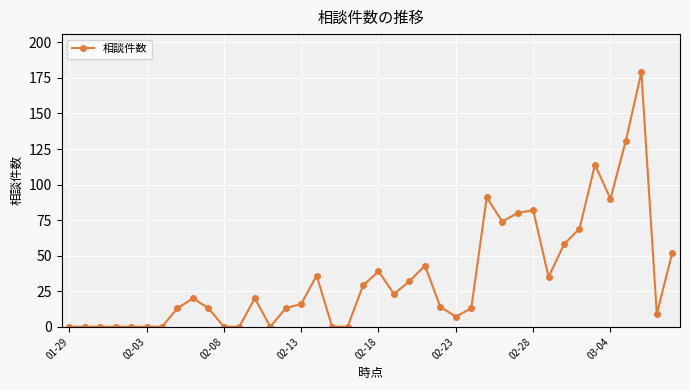

Count the number of categories in the chart.

40